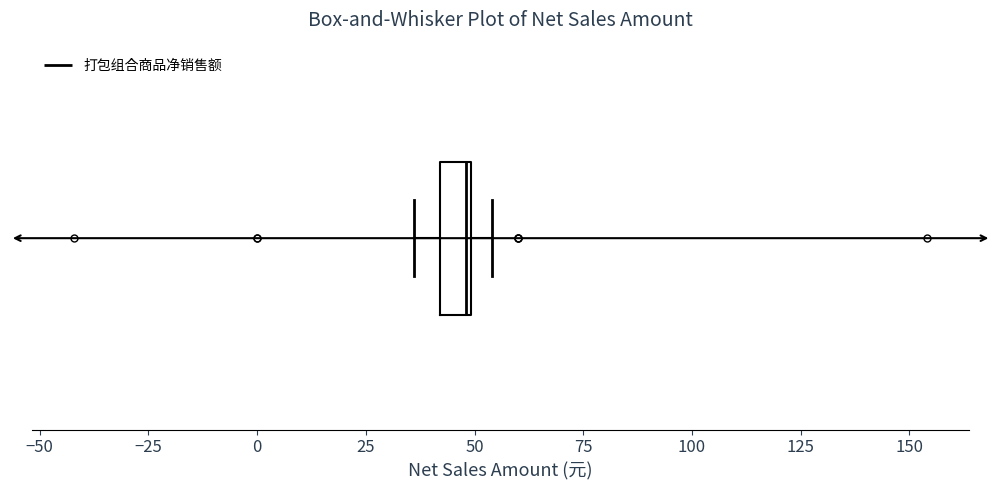

Where is the left edge of the box on the x-axis? The values are not printed on the chart, so give them approximately, as read against the axis.

40